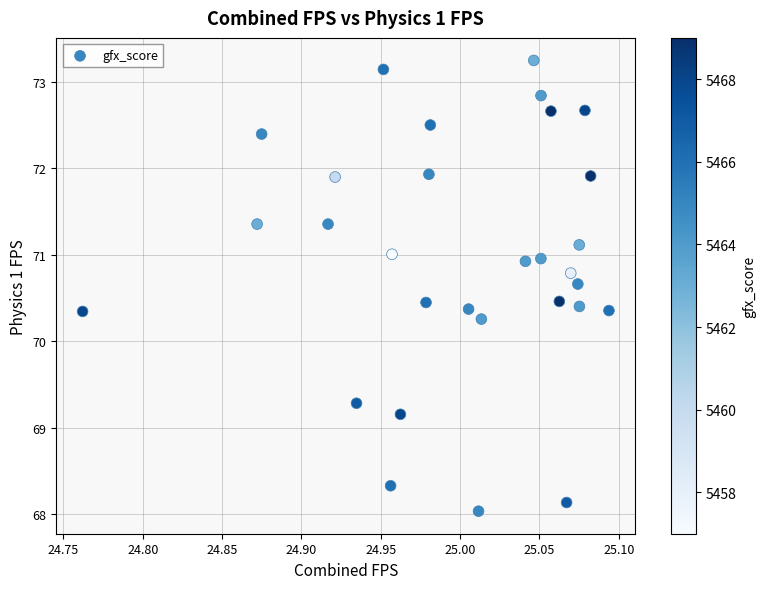

What Y value in the scatter plot is closest to 70?

70.3